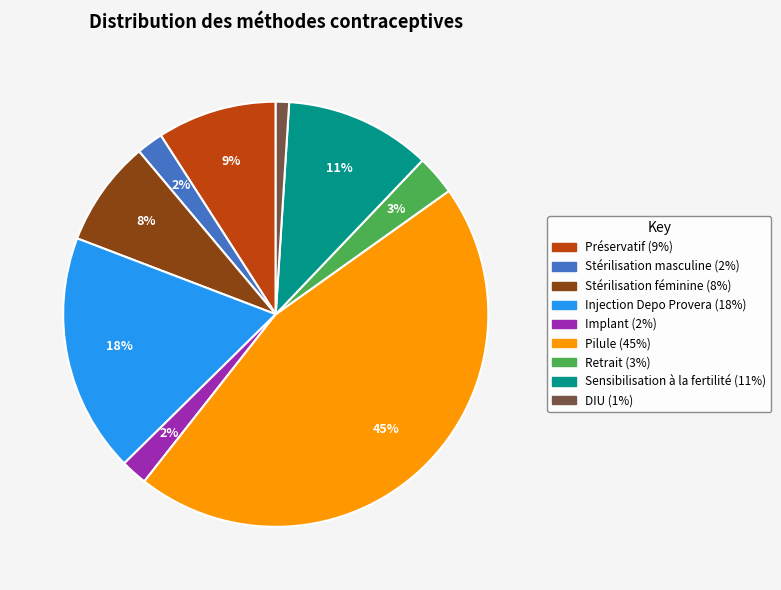

To the nearest percent, what portion does Retrait represent?

3%